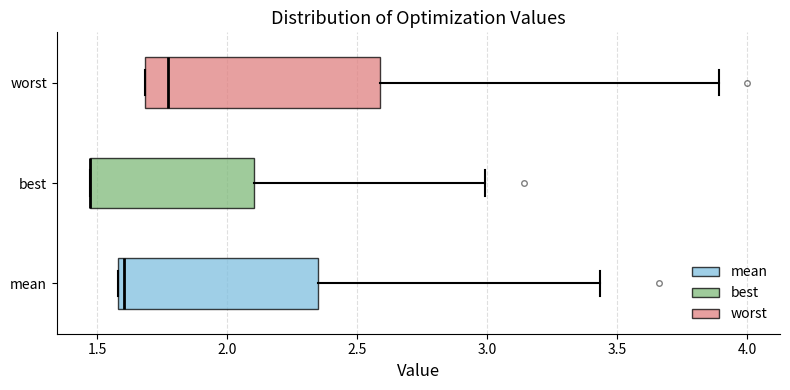

Reading bottom to top, transcribe this box plot: for each box, give where its median line is, the range the box spans, and where its two whiskers end, as read against the x-axis. The values are not printed on the chart, so give them approximately, as read against the axis.

mean: median 1.60 (just right of the box's left edge), box 1.60 to 2.35, whiskers 1.60 to 3.45
best: median 1.45 (drawn on the box's left edge), box 1.45 to 2.10, whiskers 1.45 to 3.00
worst: median 1.75, box 1.70 to 2.60, whiskers 1.70 to 3.90